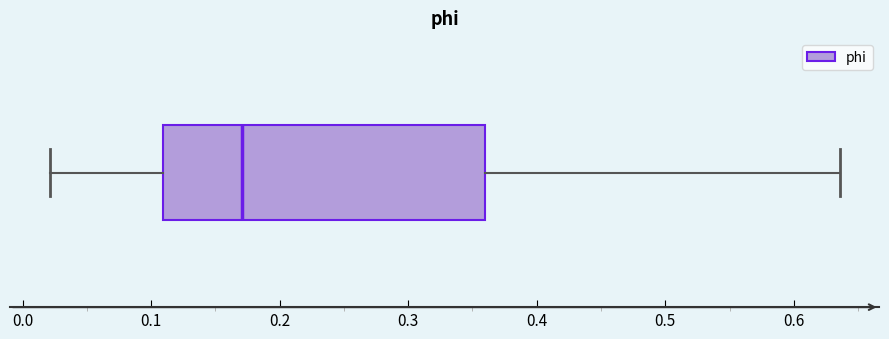

Transcribe this box plot: give where the median line is, the range the box spans, and where the two whiskers end, as read against the x-axis. The values are not printed on the chart, so give them approximately, as read against the axis.

median 0.17, box 0.11 to 0.36, whiskers 0.02 to 0.64